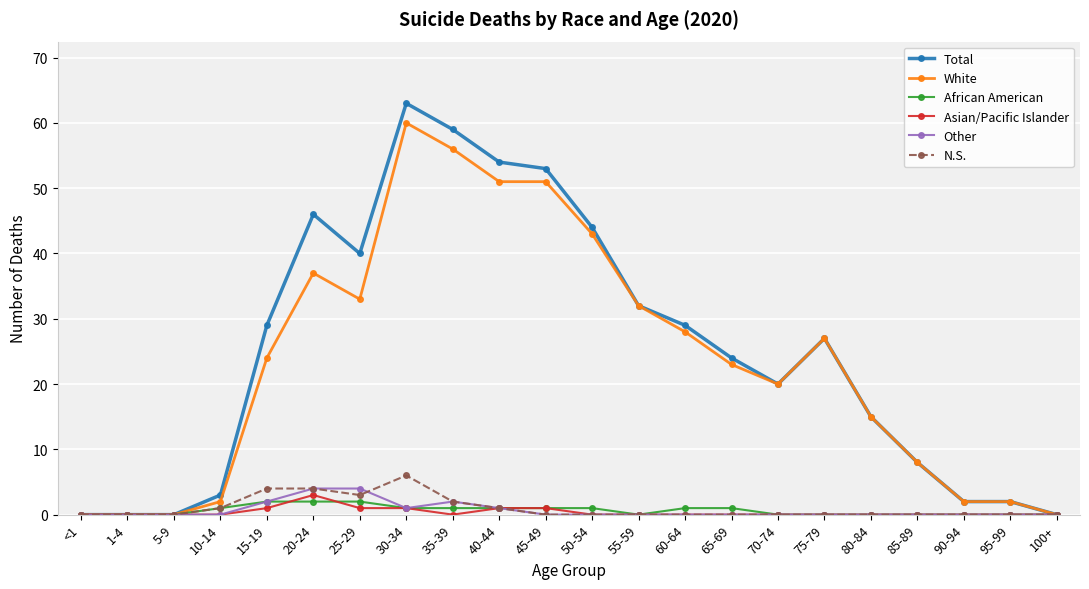

What is the value of the White point at the 5th from the left?

24